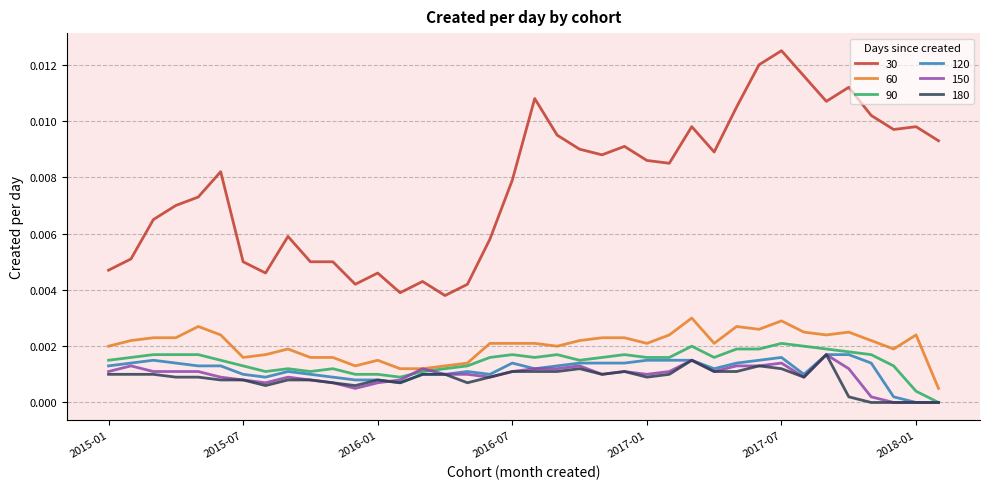

Which series has the largest total across all categories?

30